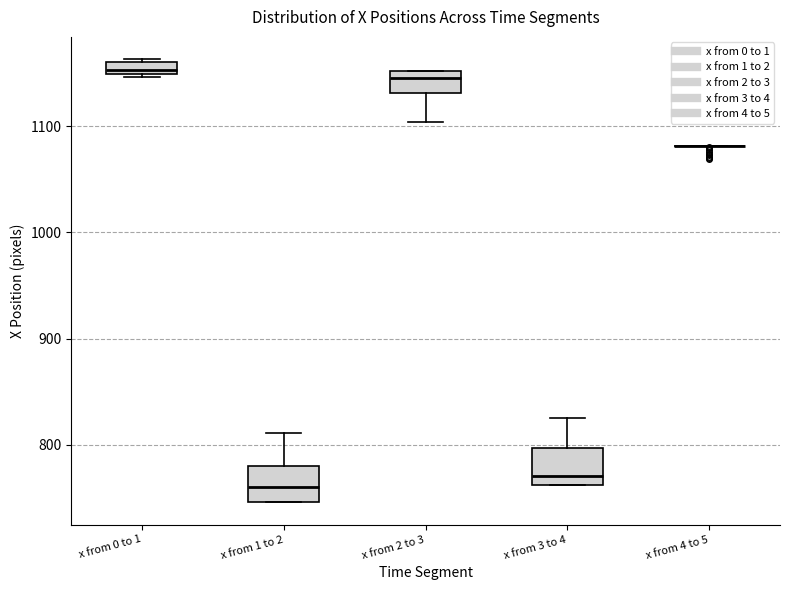

Where does the upper whisker of the box for x from 1 to 2 end on the y-axis? The values are not printed on the chart, so give them approximately, as read against the axis.

810